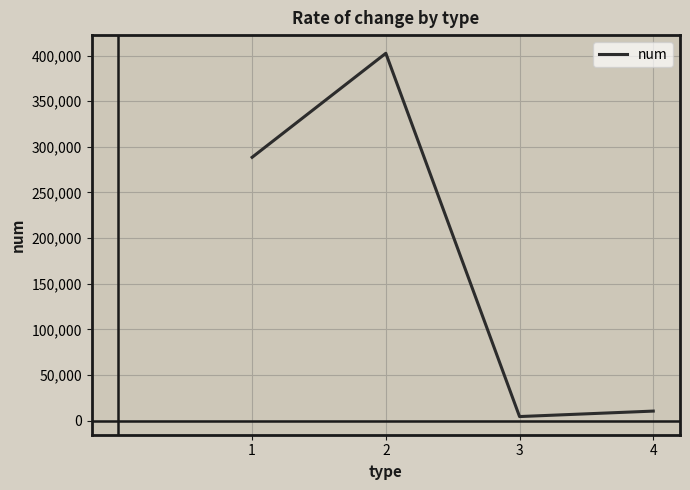

List the labels in order of value, smallest first.

3, 4, 1, 2